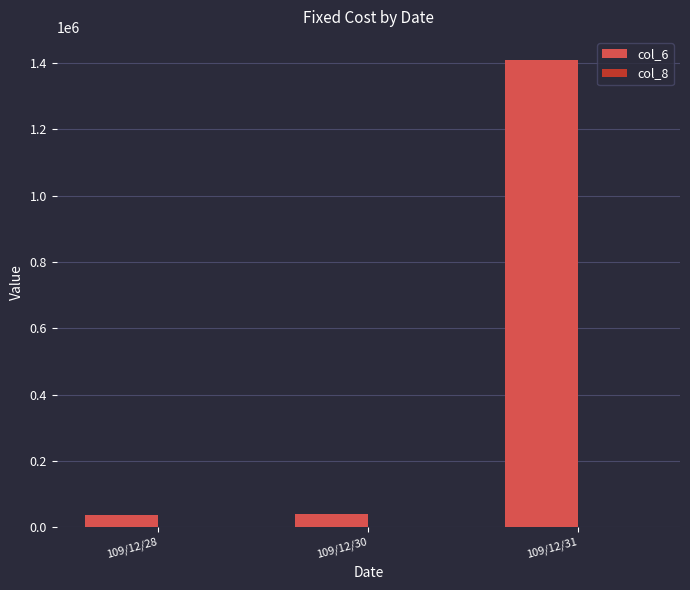

What is the average value of the col_6 series?

494780